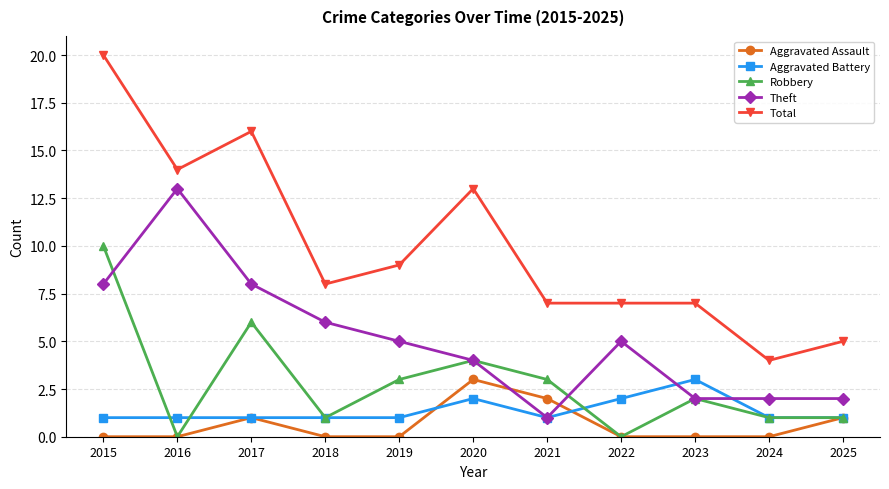

What is the highest value of the Robbery series?

10